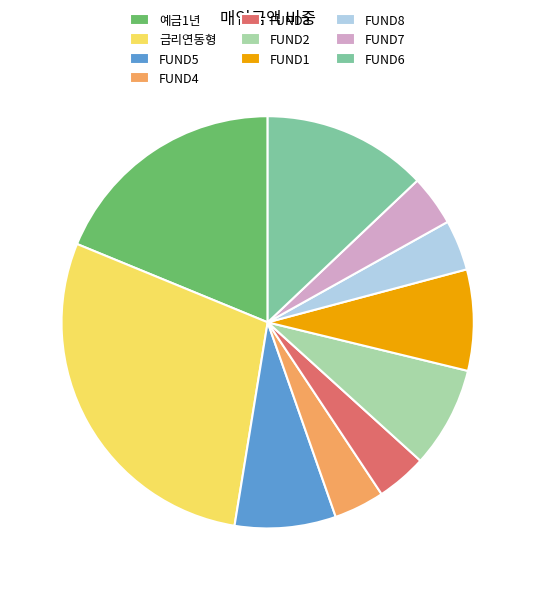

Between 예금1년 and FUND4, which is larger?

예금1년